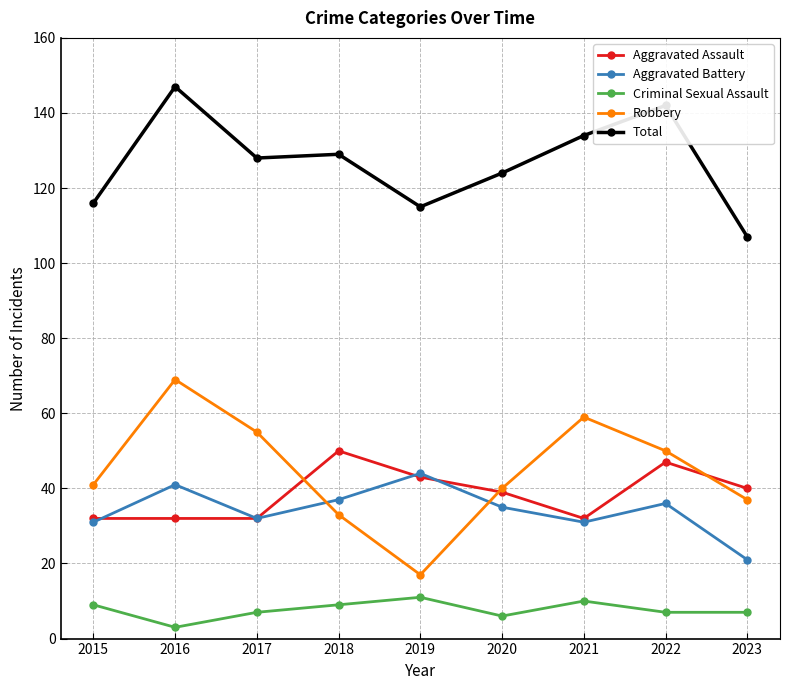

Reading left to right, list all the values displayed in this chart.

Aggravated Assault: 2015=32	2016=32	2017=32	2018=50	2019=43	2020=39	2021=32	2022=47	2023=40
Aggravated Battery: 2015=31	2016=41	2017=32	2018=37	2019=44	2020=35	2021=31	2022=36	2023=21
Criminal Sexual Assault: 2015=9	2016=3	2017=7	2018=9	2019=11	2020=6	2021=10	2022=7	2023=7
Robbery: 2015=41	2016=69	2017=55	2018=33	2019=17	2020=40	2021=59	2022=50	2023=37
Total: 2015=116	2016=147	2017=128	2018=129	2019=115	2020=124	2021=134	2022=142	2023=107